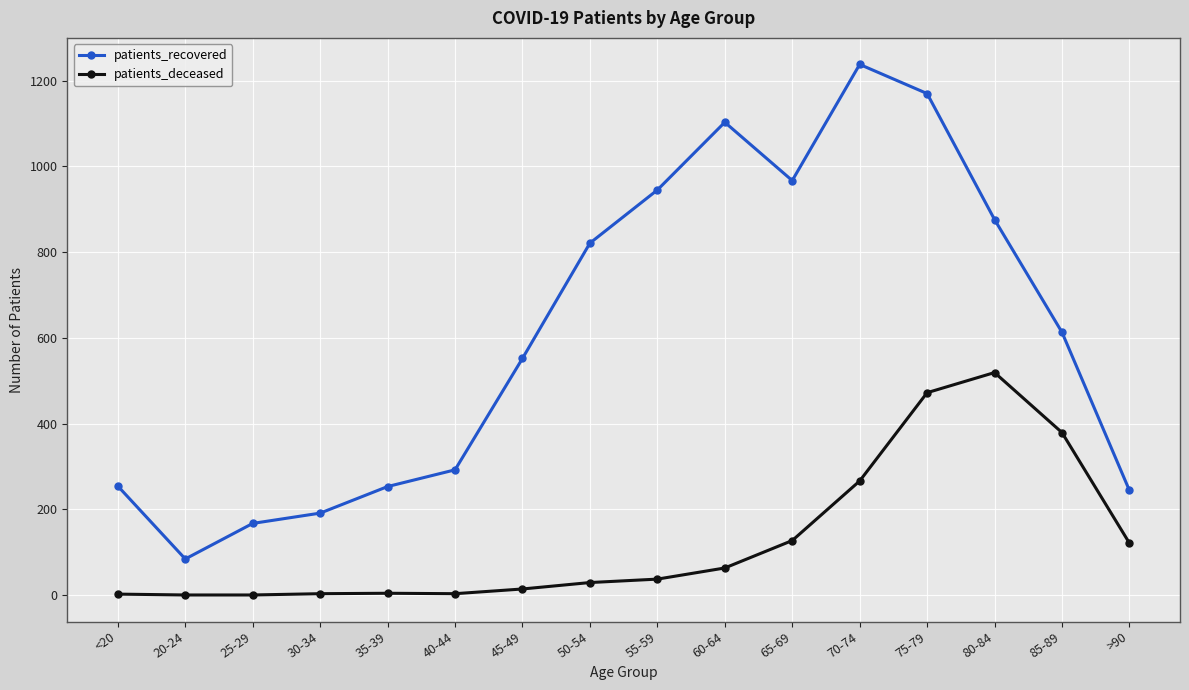

Rank the series at 25-29 from highest to lowest value.

patients_recovered, patients_deceased